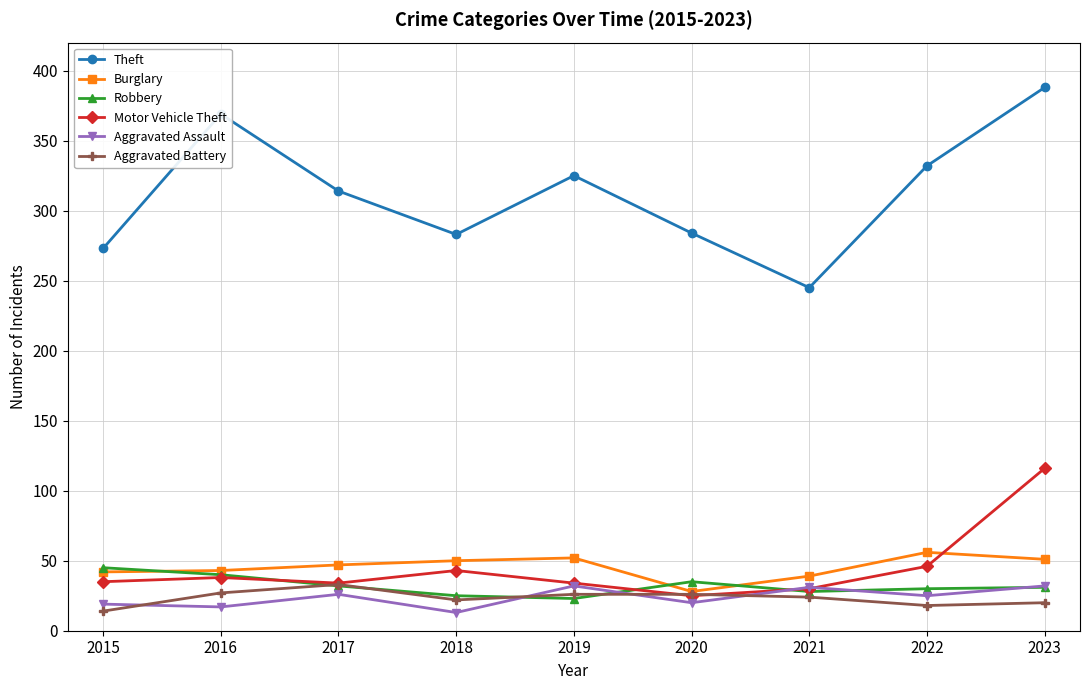

At which label does Theft reach its minimum?

2021